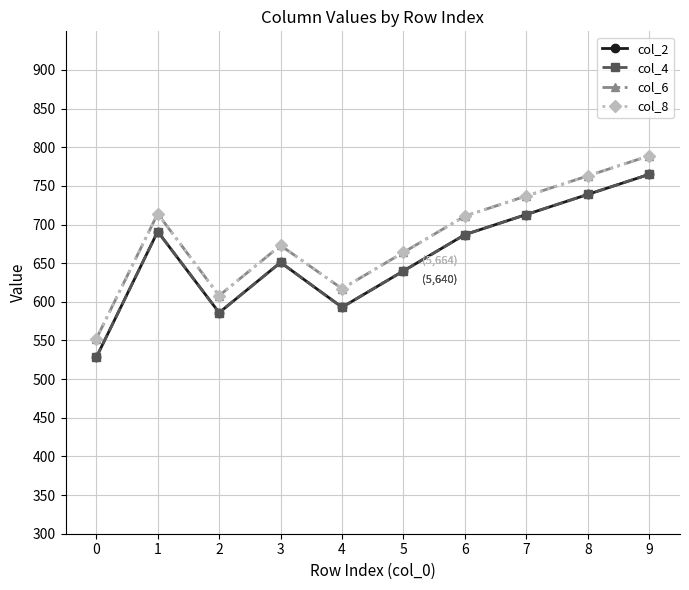

What is the value of the col_2 point at the 2nd from the left?

691